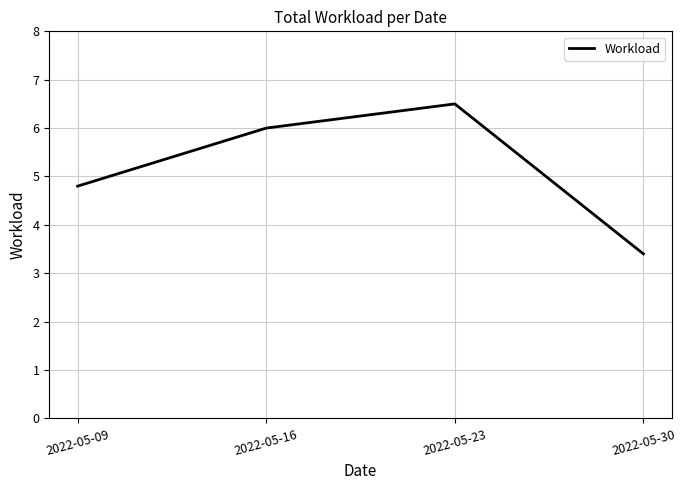

What is the ratio of the value at 2022-05-23 to the value at 2022-05-09?

1.4